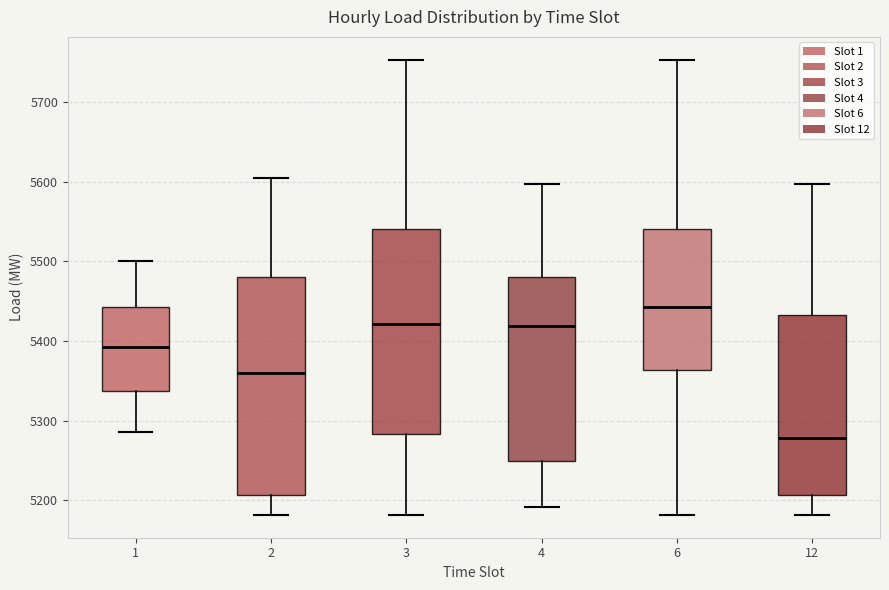

Which box has the lowest median line?

12